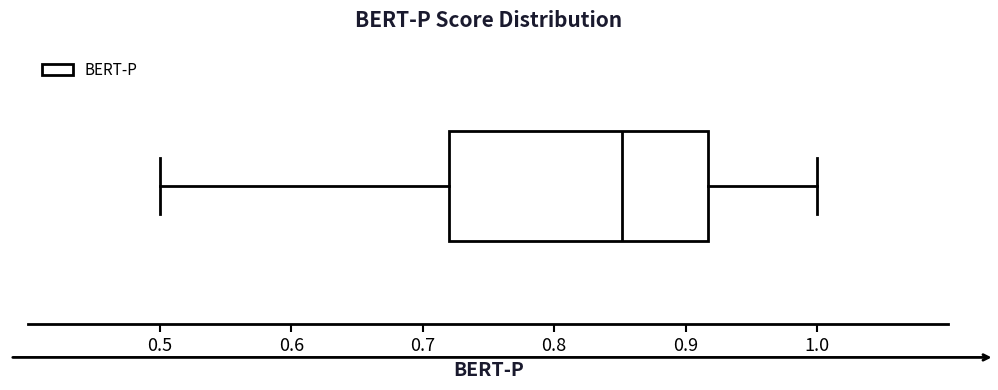

Where is the right edge of the box on the x-axis? The values are not printed on the chart, so give them approximately, as read against the axis.

0.92